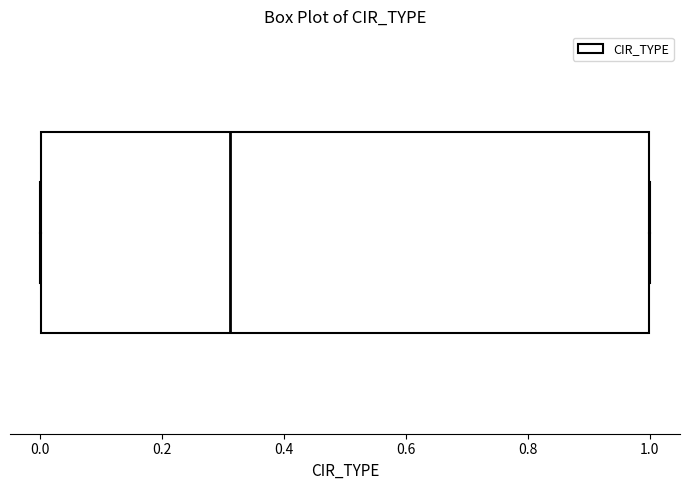

Transcribe this box plot: give where the median line is, the range the box spans, and where the two whiskers end, as read against the x-axis. The values are not printed on the chart, so give them approximately, as read against the axis.

median 0.32, box 0.00 to 1.00, whiskers 0.00 to 1.00